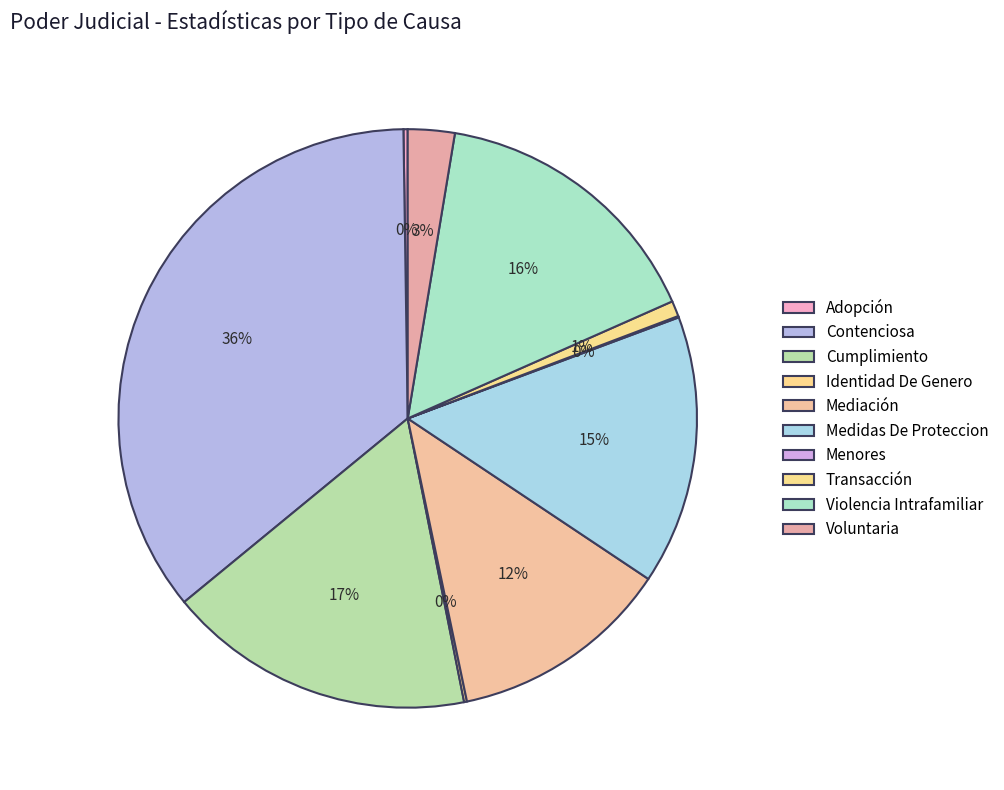

What is the largest slice in the pie chart?

Contenciosa